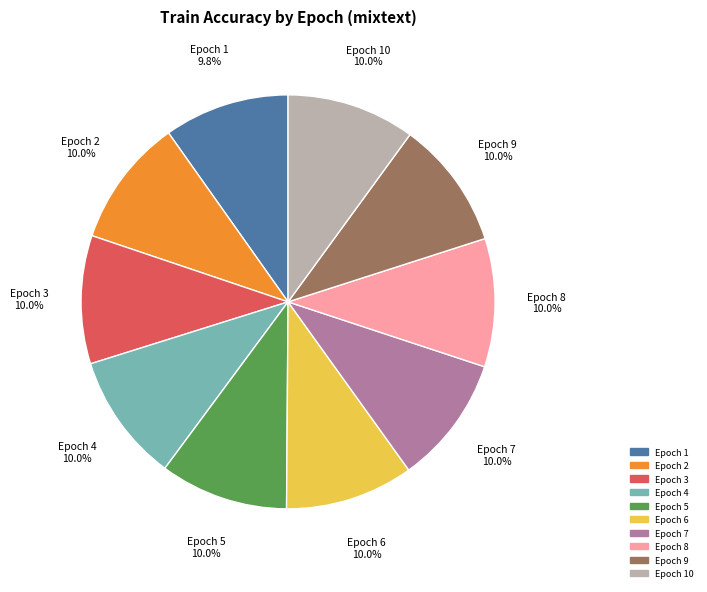

What percentage is NOT represented by Epoch 9?

90.0%